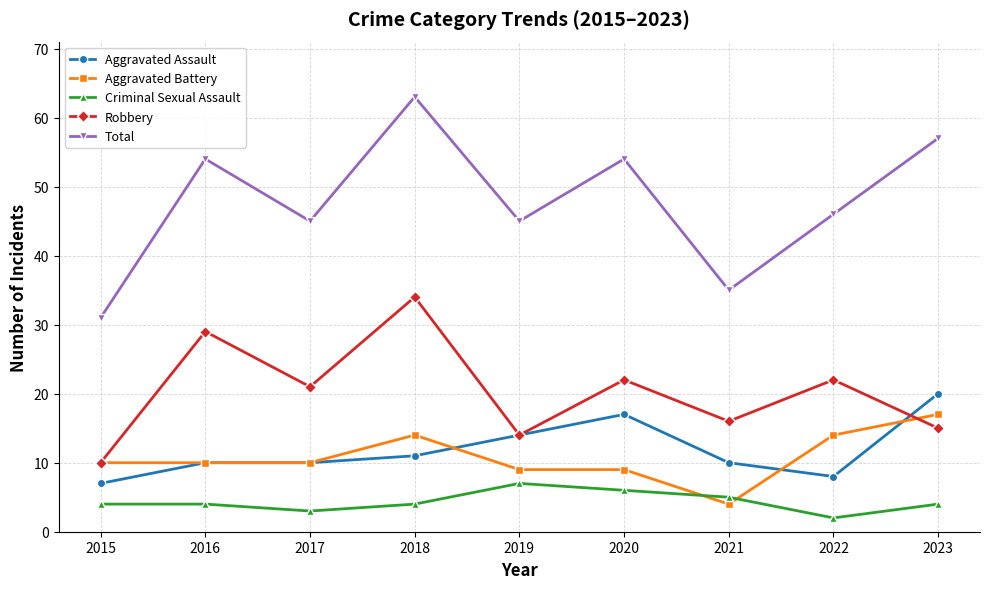

What is the spread (max minus min) of values at 2022?

44